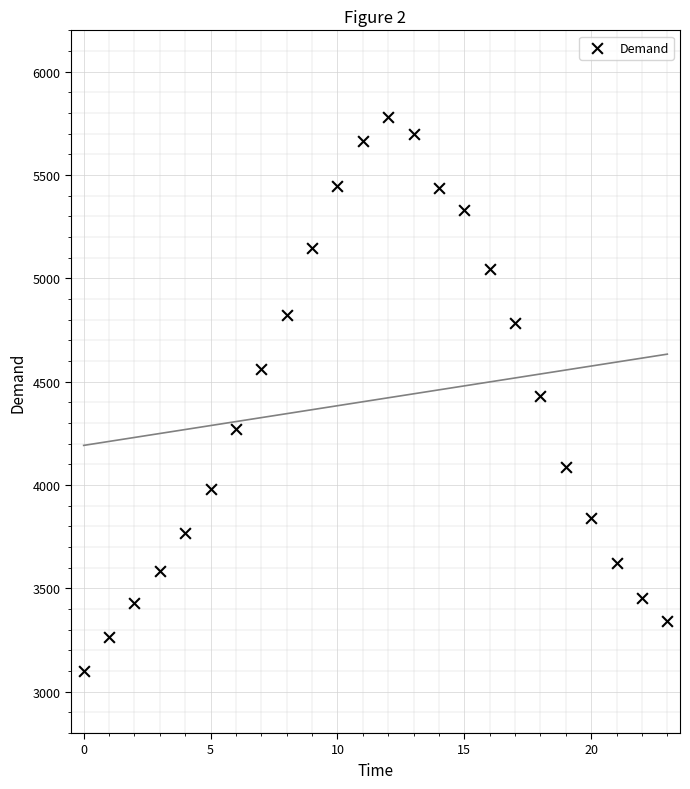

What is the range of Y values (max minus min)?

2681